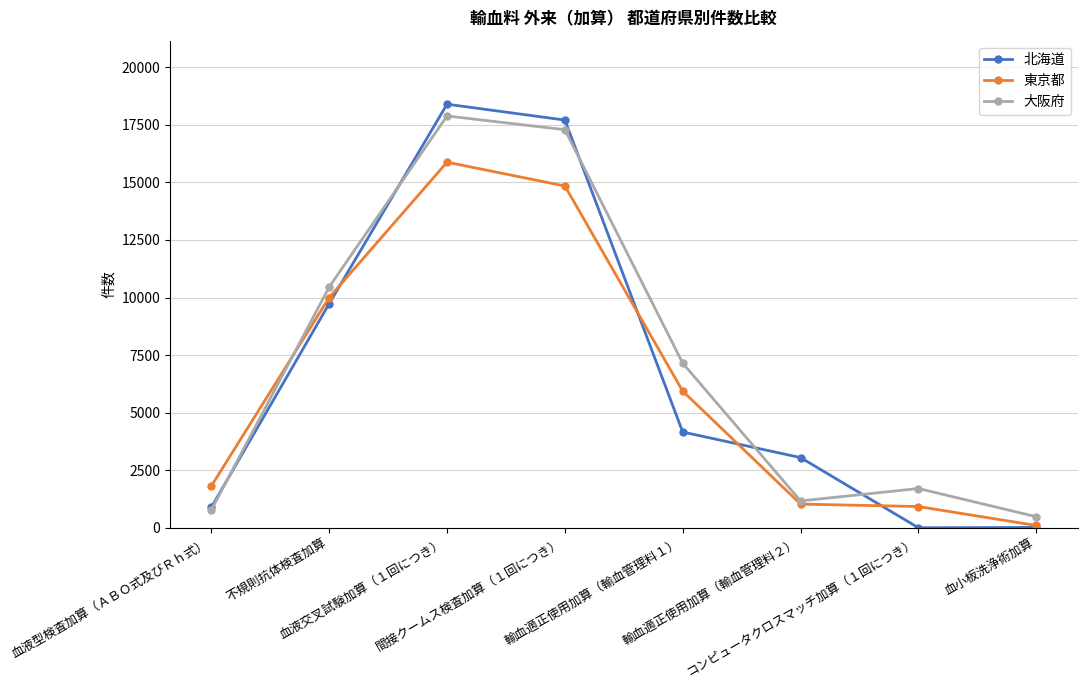

Which series has the largest total across all categories?

大阪府